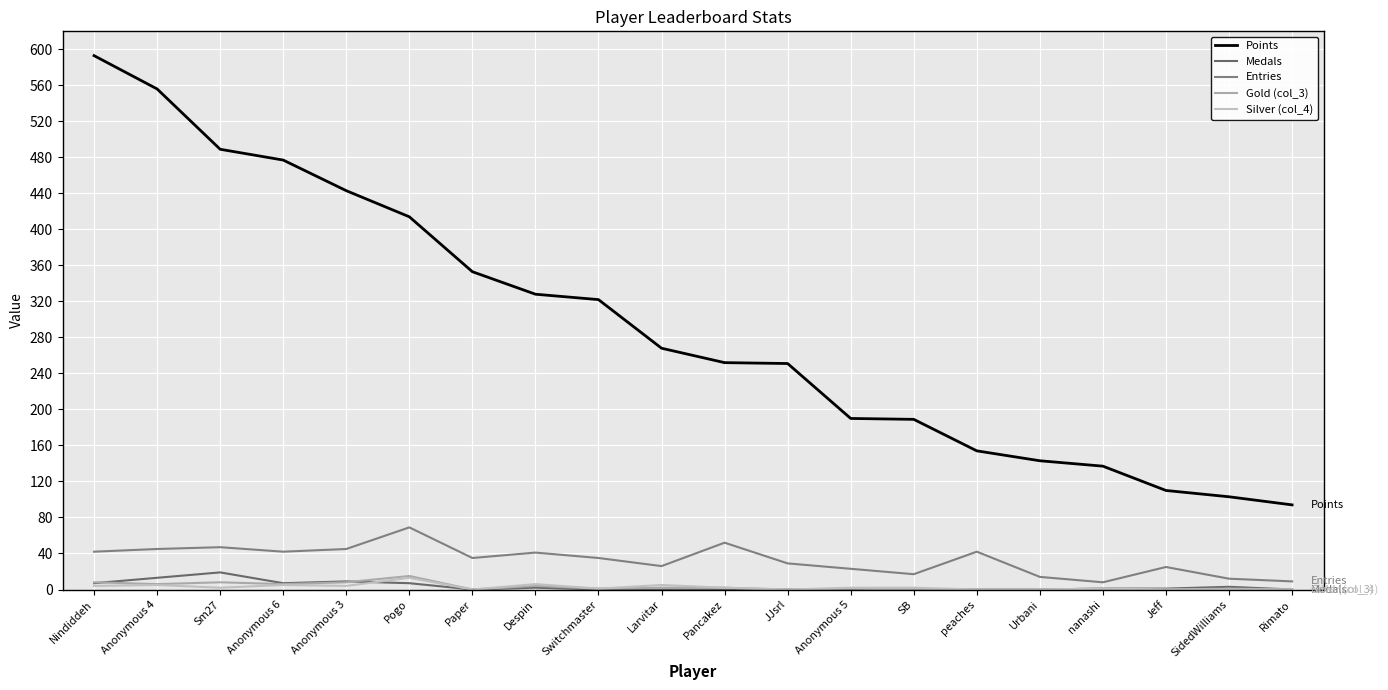

In Entries, how many points are higher than both neighbors (excluding endpoints)?

6